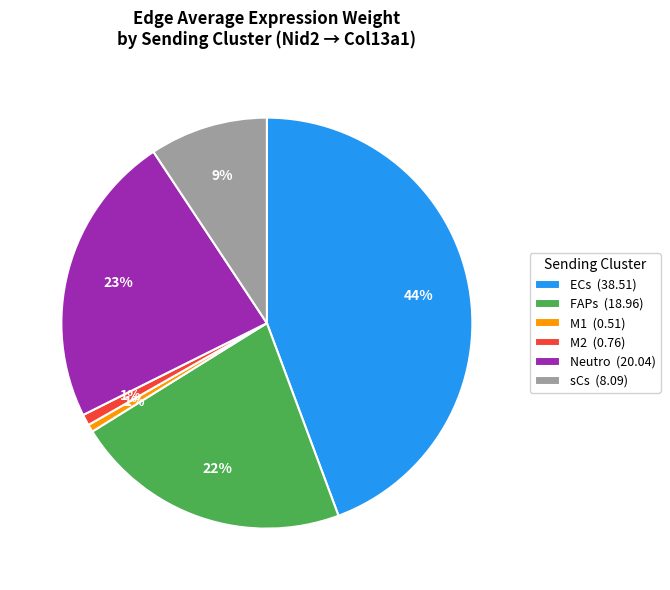

Do ECs (38.51) and FAPs (18.96) together represent more than half of the pie?

Yes